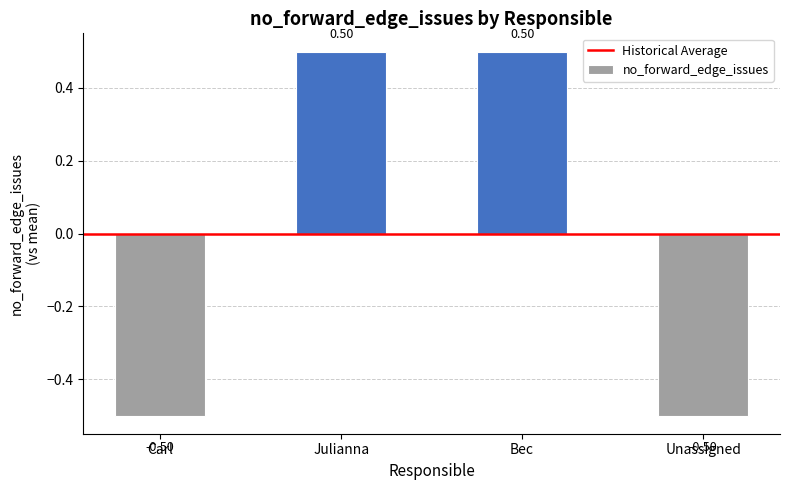

What is the difference between the second highest and minimum values?

1.0